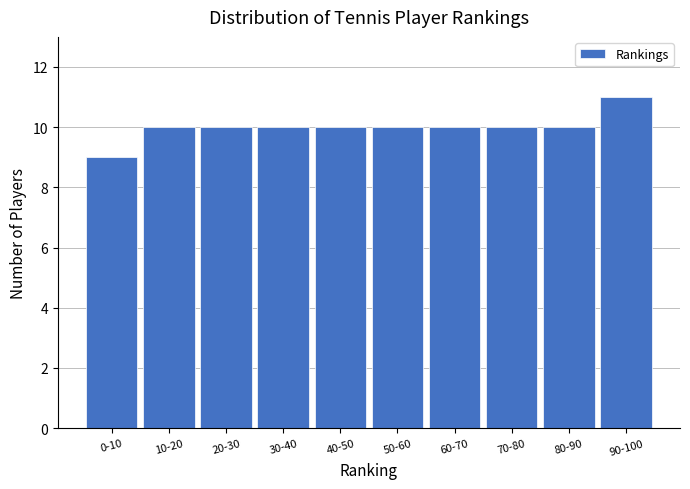

Reading right to left, list all the values displayed in this chart.

90-100=11	80-90=10	70-80=10	60-70=10	50-60=10	40-50=10	30-40=10	20-30=10	10-20=10	0-10=9